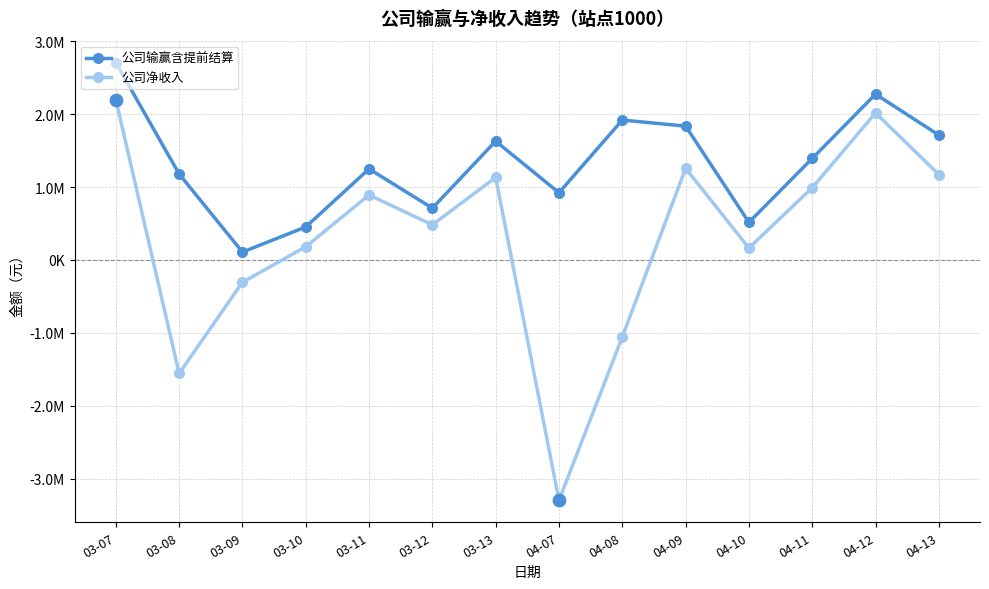

What are all the series names shown in the legend?

公司输赢含提前结算, 公司净收入